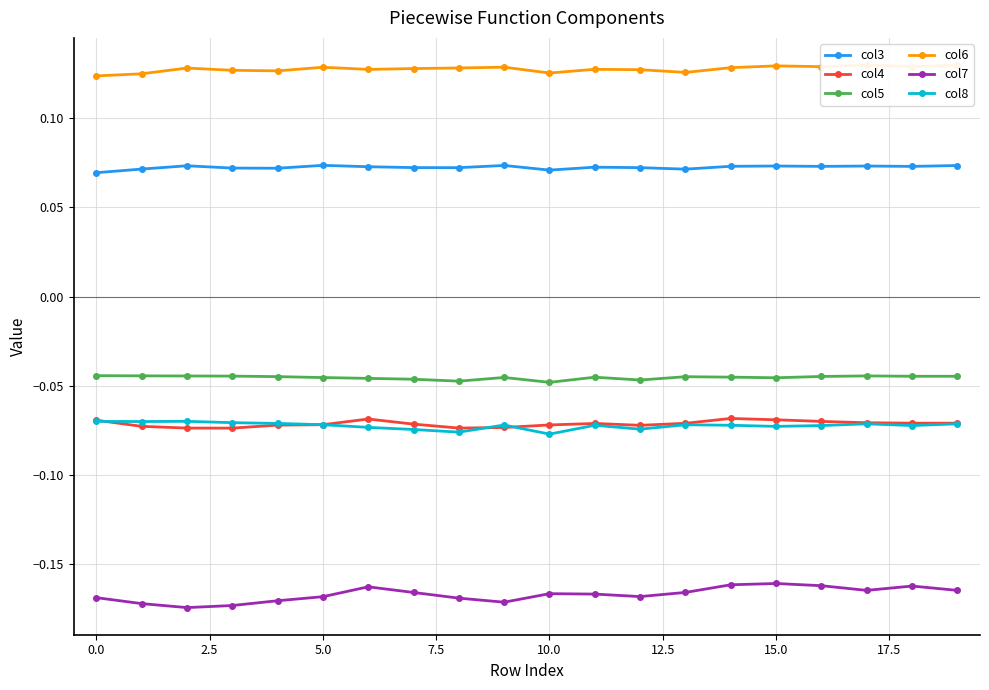

Which series has the widest spread of values?

col7